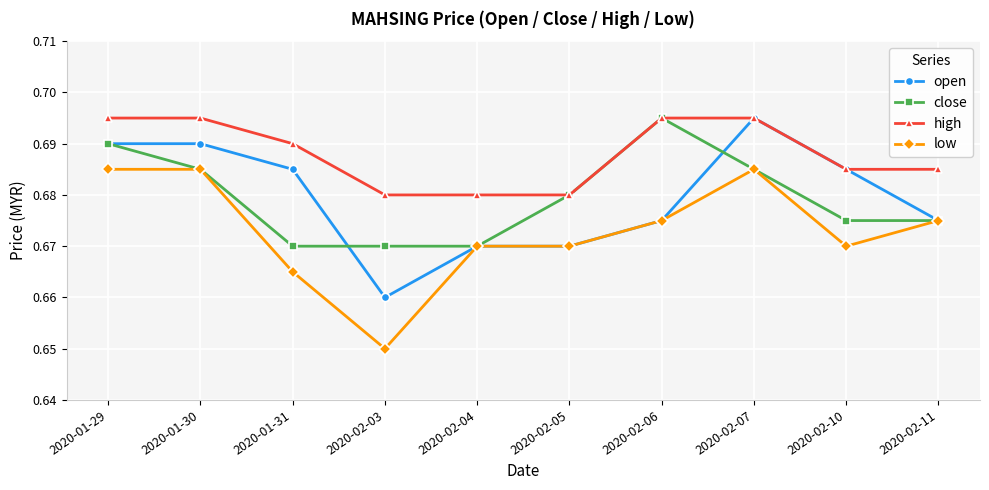

Which series has the widest spread of values?

low